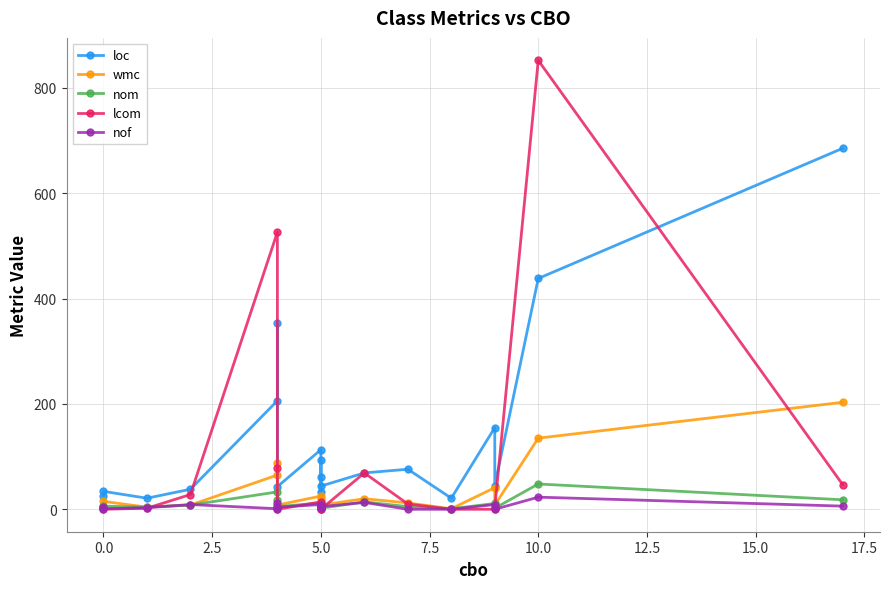

Does the chart have visible grid lines?

Yes